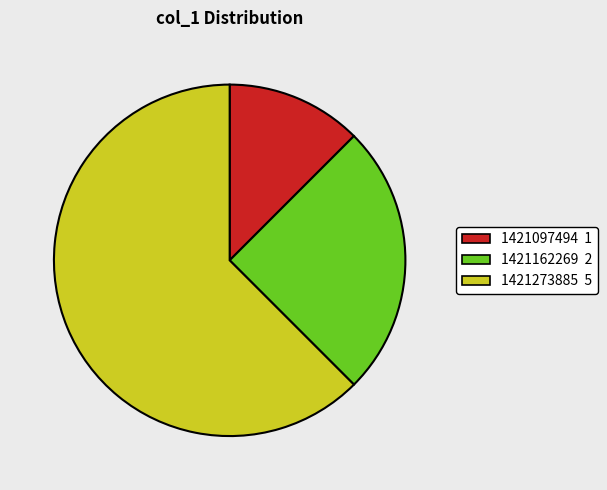

Is there a majority slice in this chart?

Yes